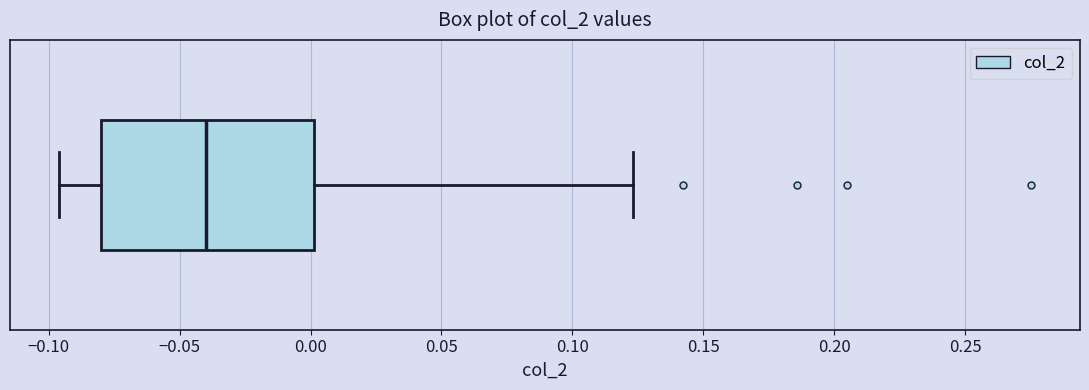

Transcribe this box plot: give where the median line is, the range the box spans, and where the two whiskers end, as read against the x-axis. The values are not printed on the chart, so give them approximately, as read against the axis.

median -0.040, box -0.080 to 0.000, whiskers -0.095 to 0.125